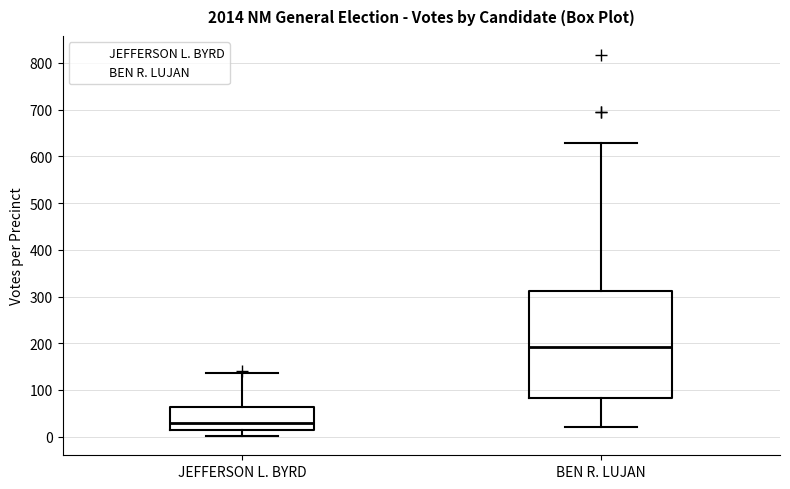

Where does the lower whisker of the box for BEN R. LUJAN end on the y-axis? The values are not printed on the chart, so give them approximately, as read against the axis.

20